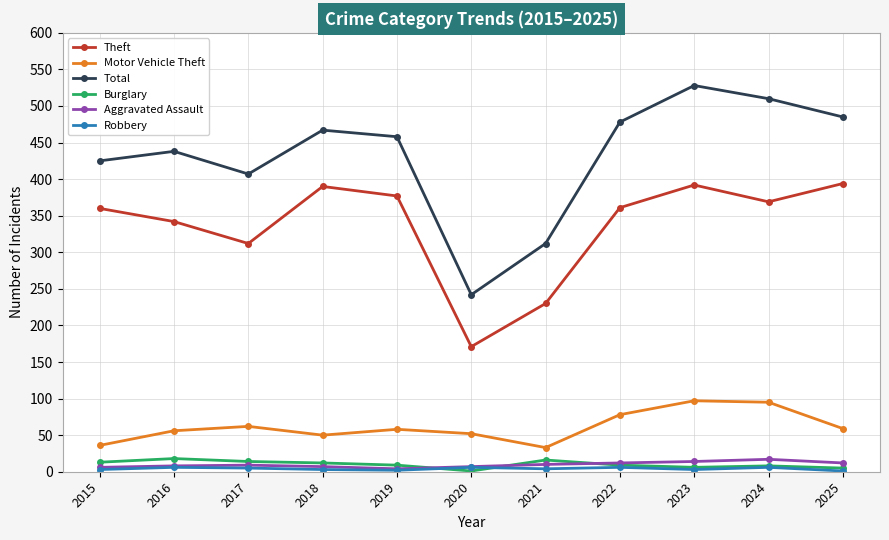

Which series has the largest total across all categories?

Total